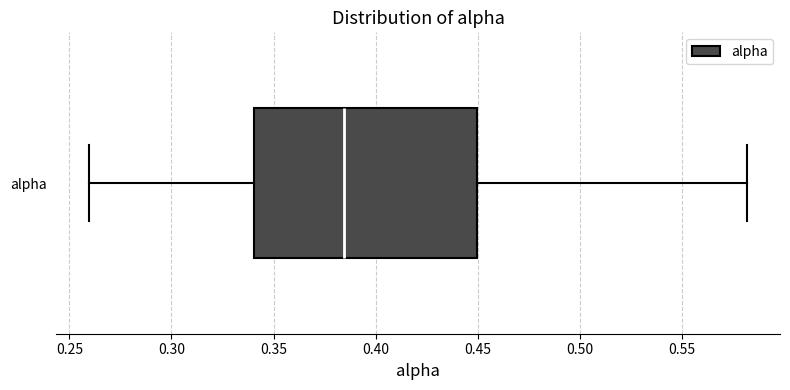

Read this box plot against the x-axis: the position of the median line, the range covered by the box, and the ends of both whiskers. The values are not printed on the chart, so give them approximately, as read against the axis.

median 0.385, box 0.340 to 0.450, whiskers 0.260 to 0.580